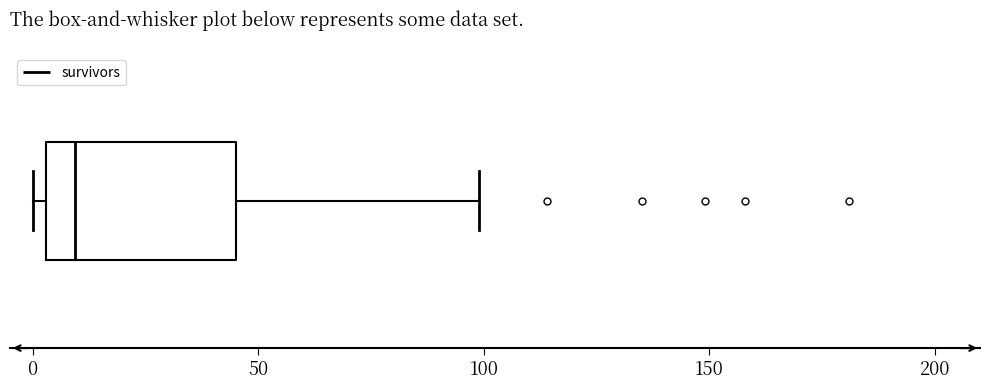

Transcribe this box plot: give where the median line is, the range the box spans, and where the two whiskers end, as read against the x-axis. The values are not printed on the chart, so give them approximately, as read against the axis.

median 10, box 5 to 45, whiskers 0 to 100